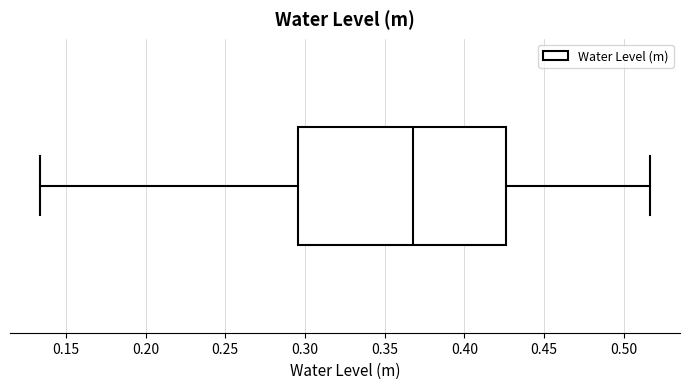

Read this box plot against the x-axis: the position of the median line, the range covered by the box, and the ends of both whiskers. The values are not printed on the chart, so give them approximately, as read against the axis.

median 0.370, box 0.295 to 0.425, whiskers 0.135 to 0.515